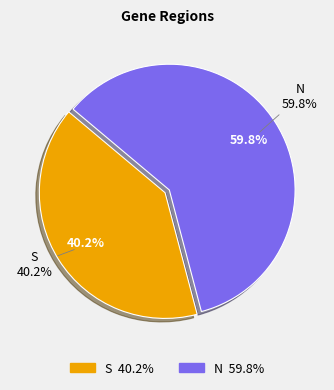

What percentage is the N slice, to the nearest percent?

60%